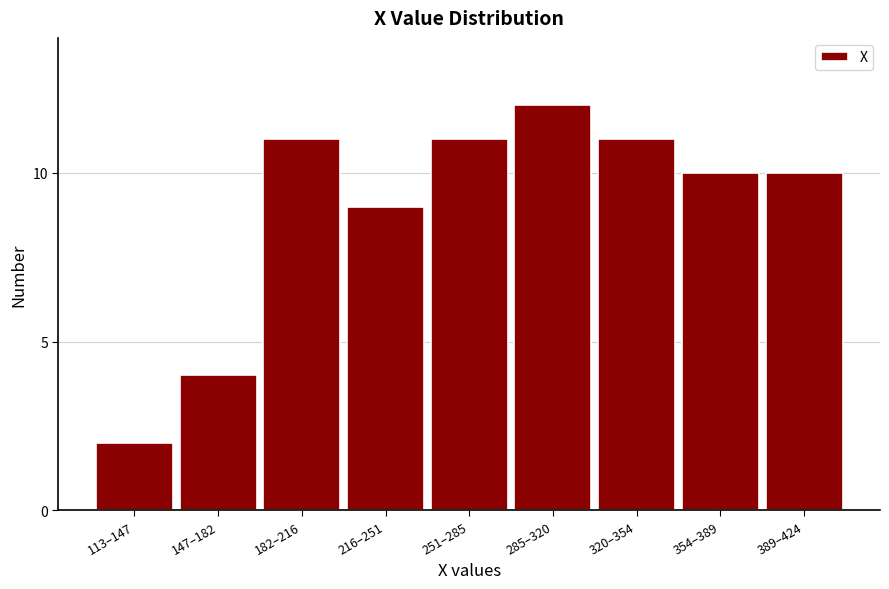

Reading right to left, what are all the values shown in this chart?

10	10	11	12	11	9	11	4	2